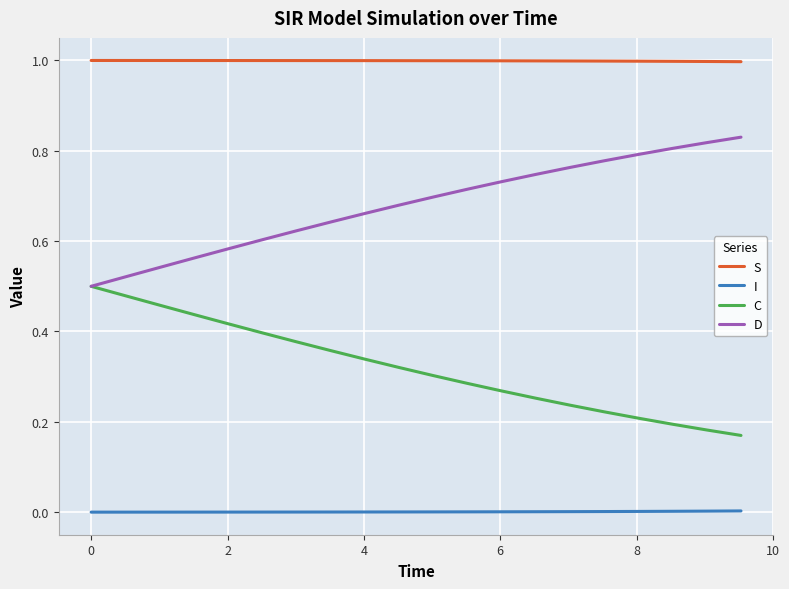

Rank the series by their average value, from highest to lowest.

S, D, C, I